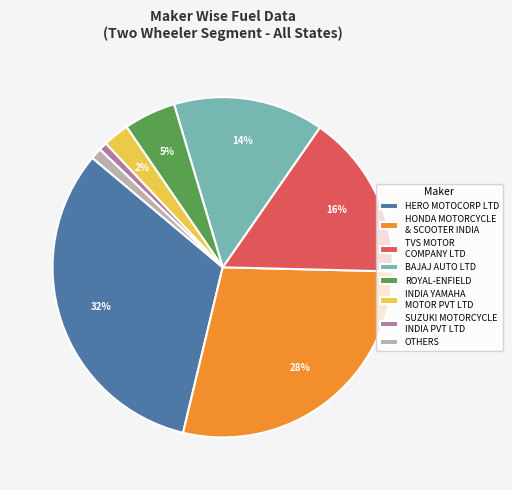

Which slice is the largest?

HERO MOTOCORP LTD